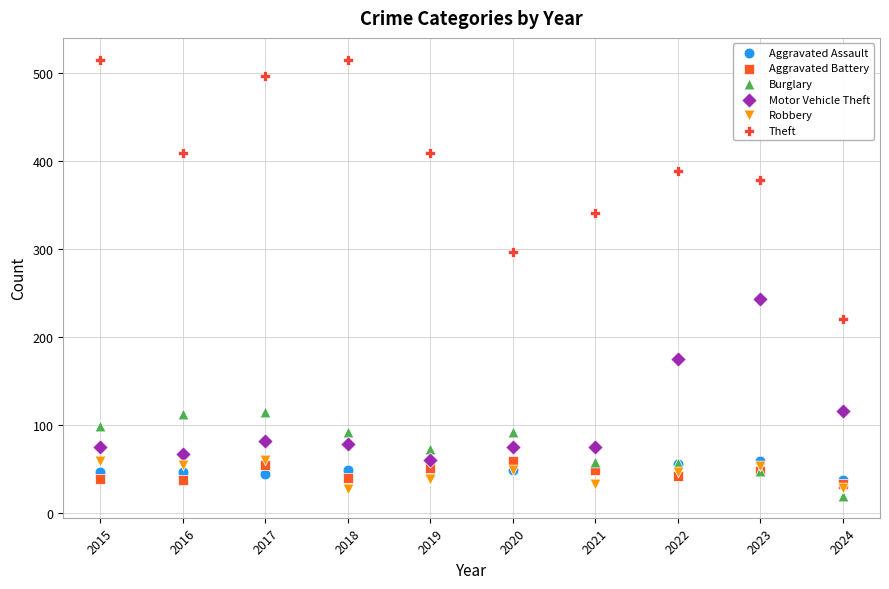

In the Motor Vehicle Theft series, what Y value is closest to 151?

175